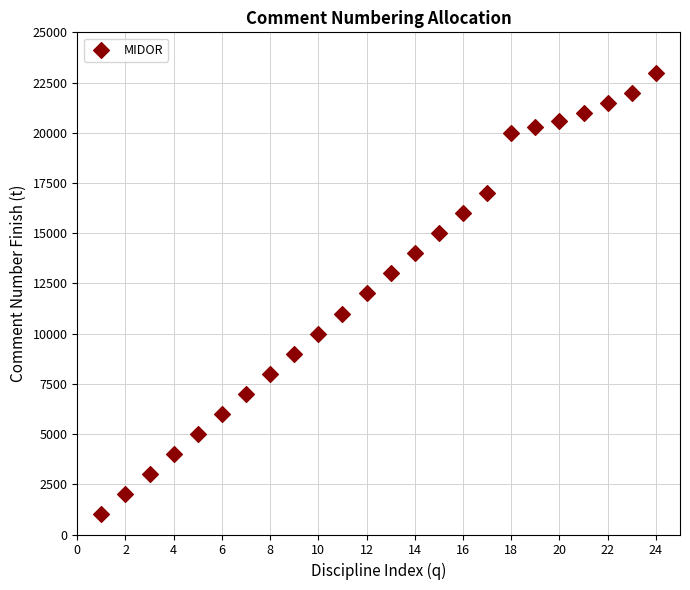

What is the range of Y values (max minus min)?

22000